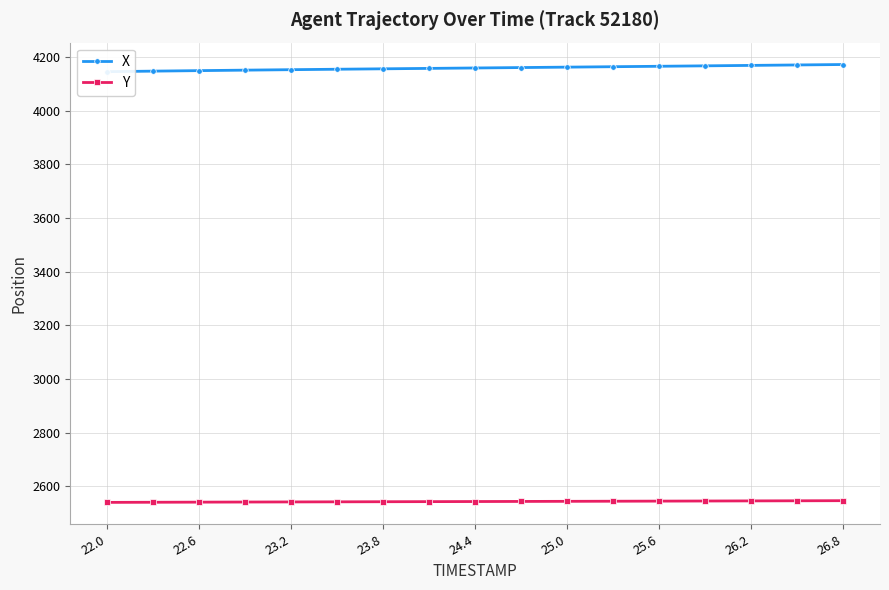

What is the sum of all X values?

70711.7